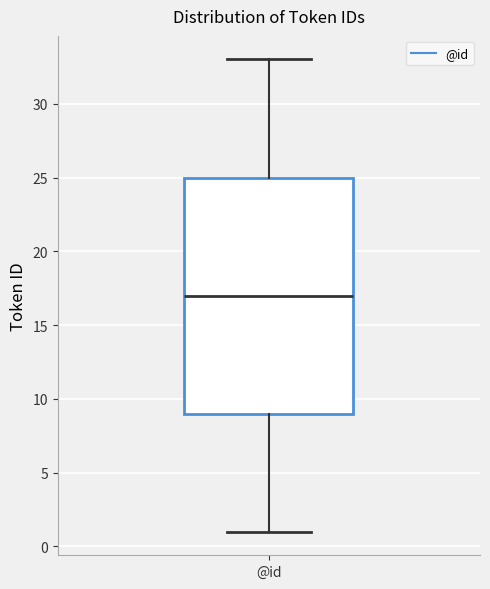

Transcribe this box plot: give where the median line is, the range the box spans, and where the two whiskers end, as read against the y-axis. The values are not printed on the chart, so give them approximately, as read against the axis.

median 17, box 9 to 25, whiskers 1 to 33